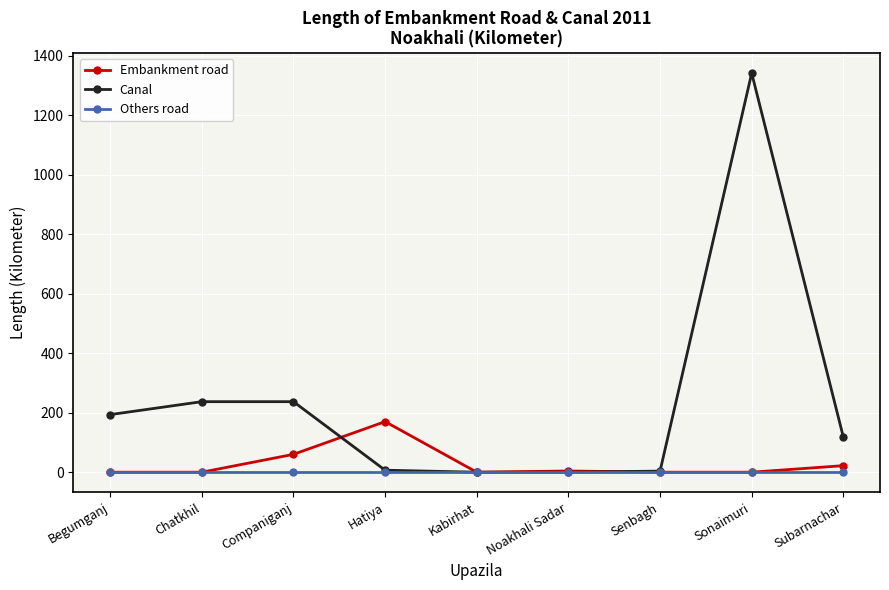

Which series has the widest spread of values?

Canal